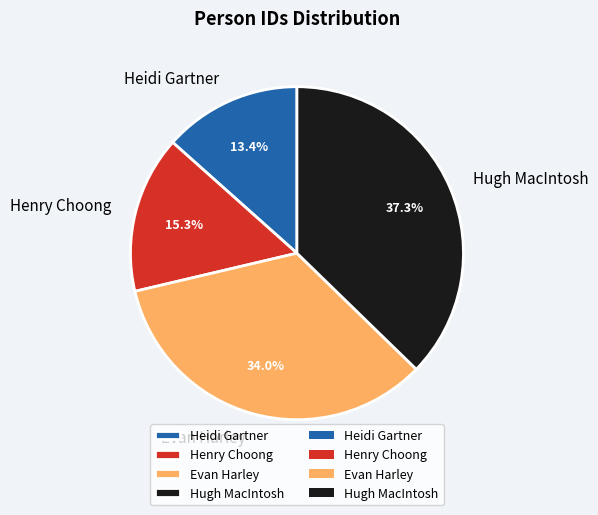

Between Henry Choong and Heidi Gartner, which is larger?

Henry Choong